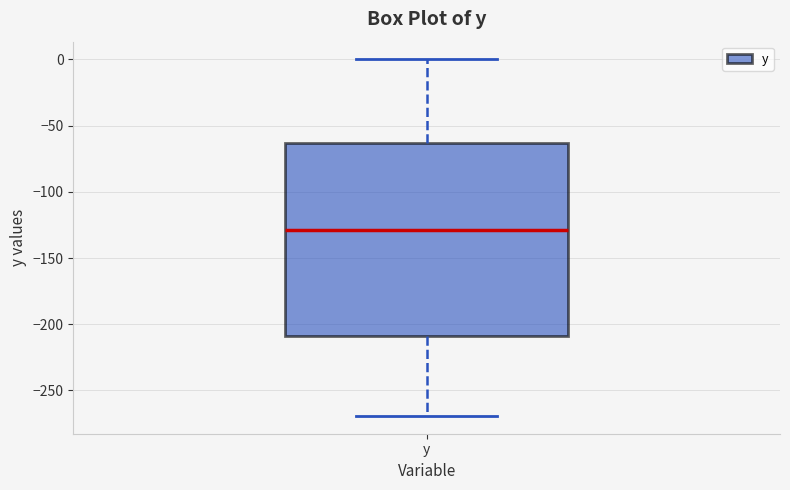

Transcribe this box plot: give where the median line is, the range the box spans, and where the two whiskers end, as read against the y-axis. The values are not printed on the chart, so give them approximately, as read against the axis.

median -130, box -210 to -65, whiskers -270 to 0